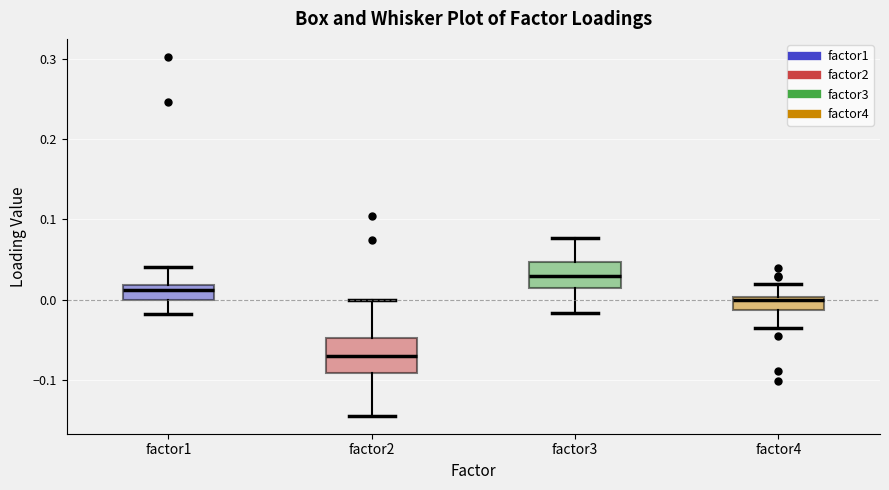

Where does the median line of the box for factor1 sit on the y-axis? The values are not printed on the chart, so give them approximately, as read against the axis.

0.01